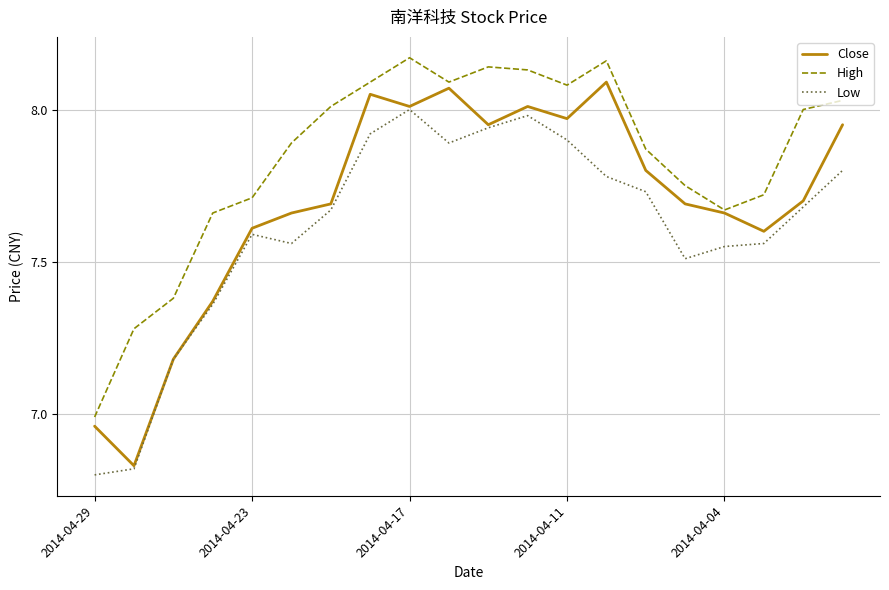

Which series has the widest spread of values?

Close